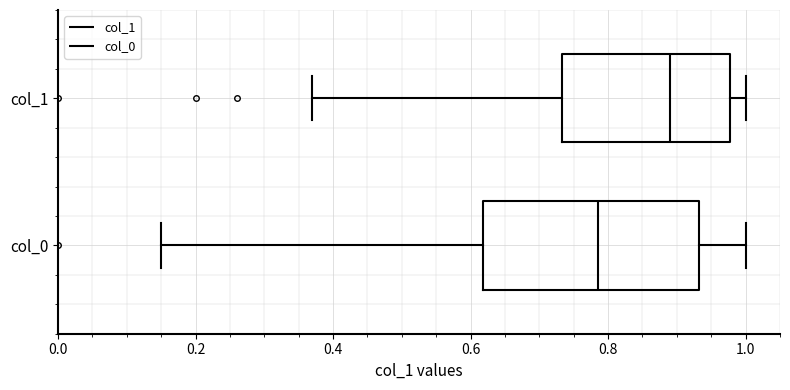

Reading bottom to top, read every box against the x-axis: the position of its median line, the range the box covers, and the ends of its whiskers. The values are not printed on the chart, so give them approximately, as read against the axis.

col_0: median 0.78, box 0.62 to 0.94, whiskers 0.16 to 1.00
col_1: median 0.90, box 0.74 to 0.98, whiskers 0.38 to 1.00